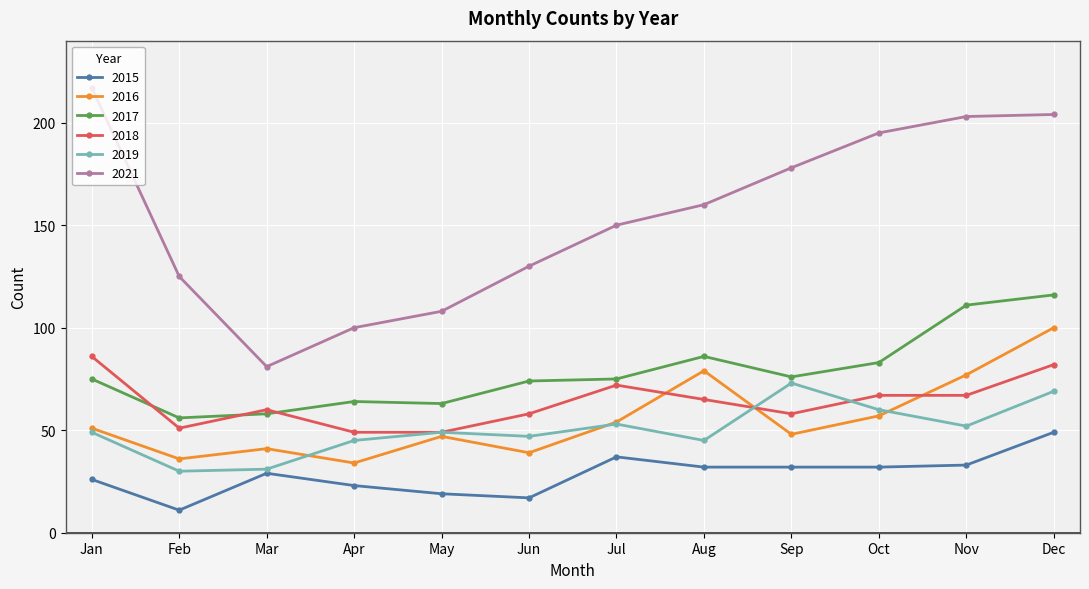

Reading left to right, what are all the values shown in this chart?

2015: 26	11	29	23	19	17	37	32	32	32	33	49
2016: 51	36	41	34	47	39	54	79	48	57	77	100
2017: 75	56	58	64	63	74	75	86	76	83	111	116
2018: 86	51	60	49	49	58	72	65	58	67	67	82
2019: 49	30	31	45	49	47	53	45	73	60	52	69
2021: 217	125	81	100	108	130	150	160	178	195	203	204